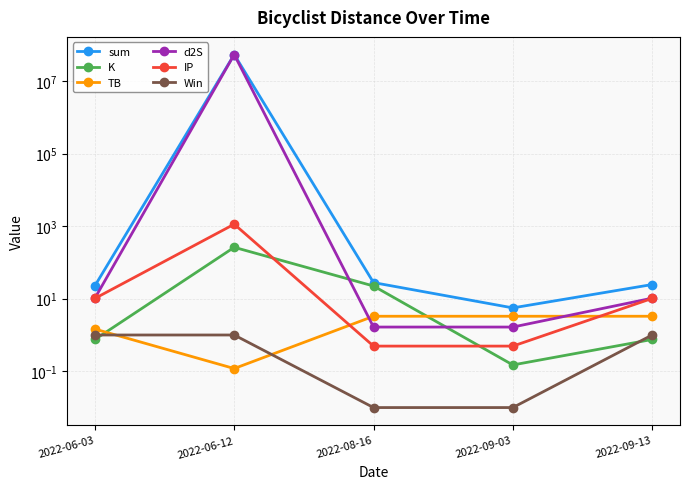

Which series changed the most between 2022-06-03 and 2022-06-12?

sum